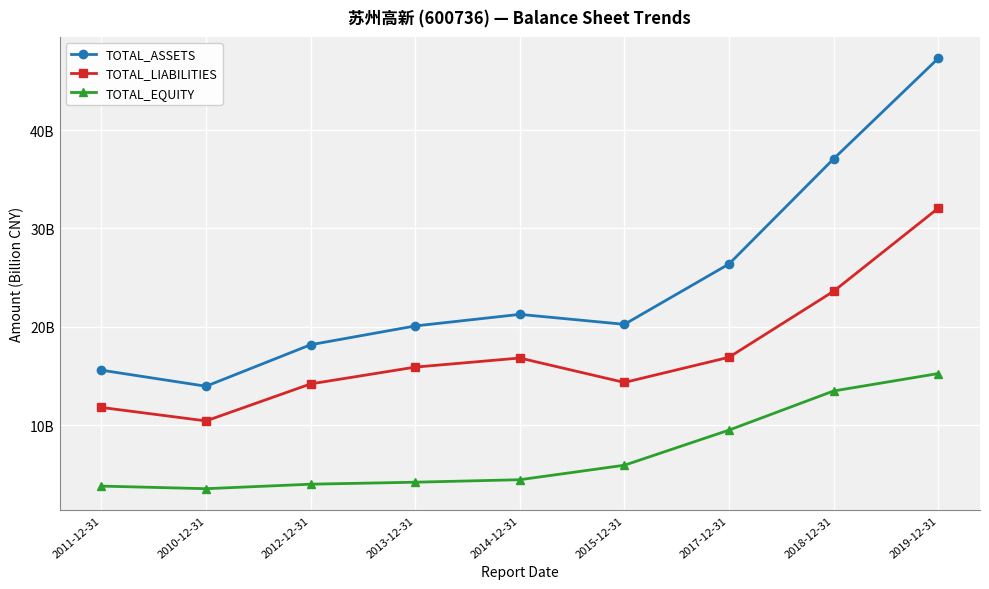

List the series in order of their peak value, lowest first.

TOTAL_EQUITY, TOTAL_LIABILITIES, TOTAL_ASSETS